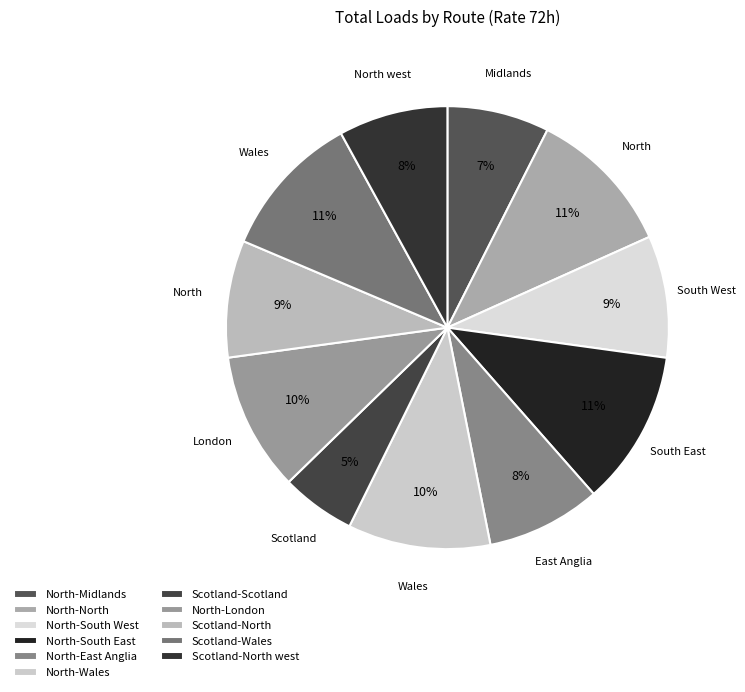

To the nearest percent, what portion does Scotland-Scotland represent?

5%